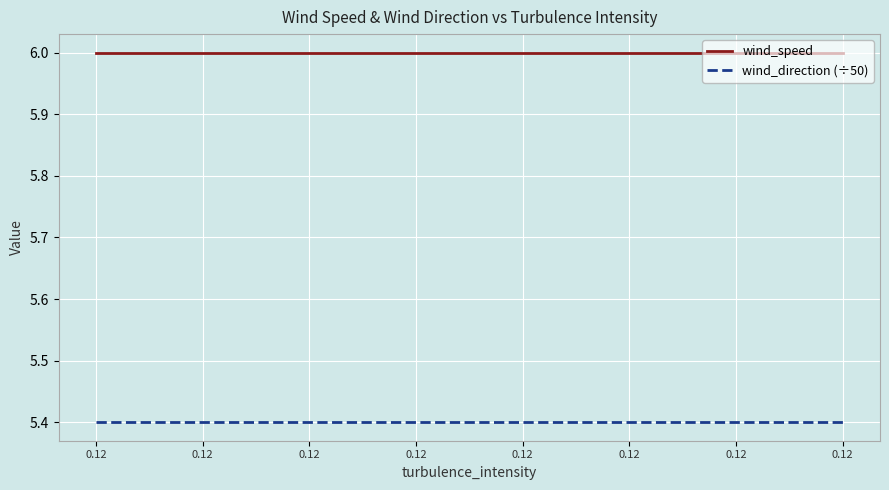

Reading right to left, list all the values displayed in this chart.

wind_speed: 6.0	6.0	6.0	6.0	6.0	6.0	6.0	6.0
wind_direction (÷50): 5.4	5.4	5.4	5.4	5.4	5.4	5.4	5.4